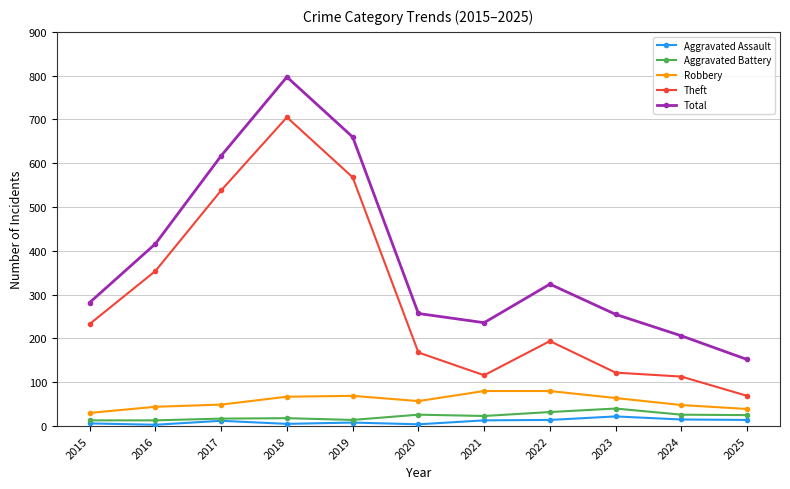

Count the number of categories in the chart.

11